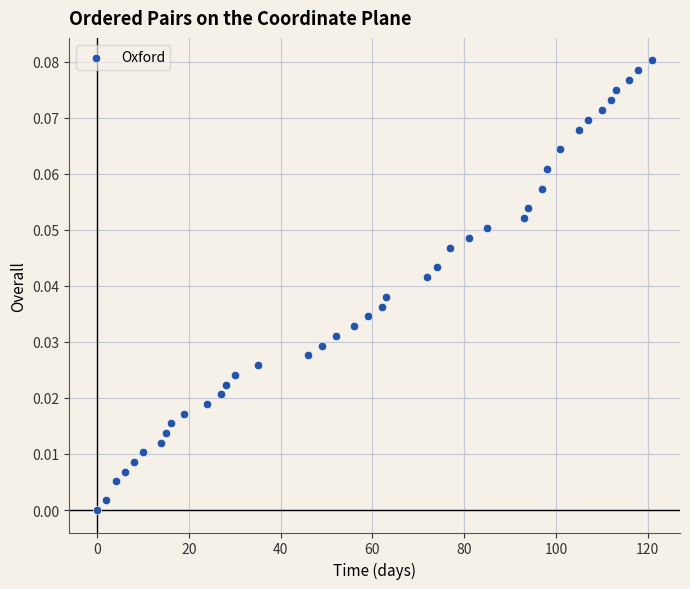

What is the range of X values (max minus min)?

121.0